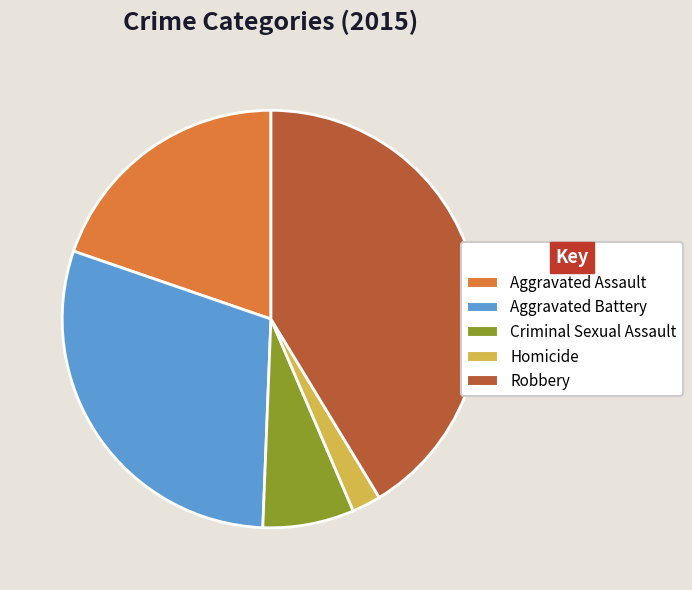

Does Criminal Sexual Assault account for over 50% of the chart?

No